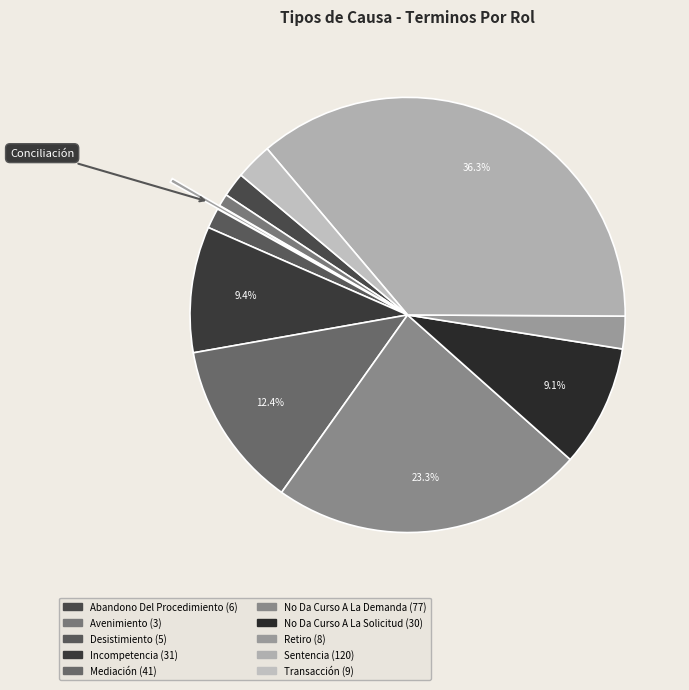

Which category has the biggest portion of the pie?

Sentencia